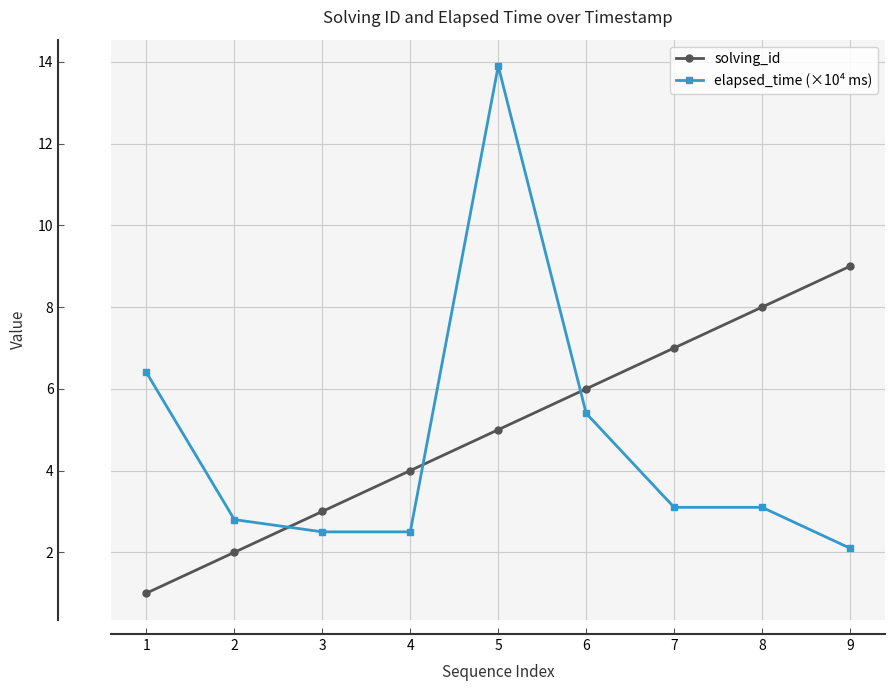

What is the sum of the elapsed_time (×10⁴ ms) values at 4 and 7?

5.6